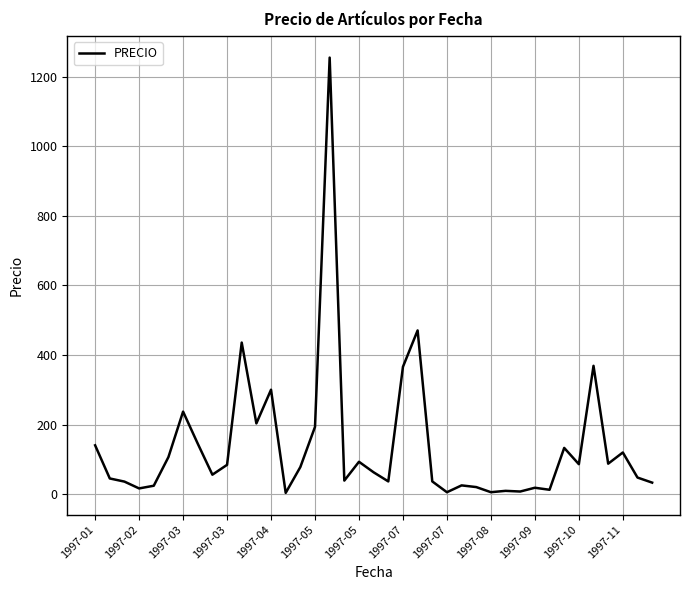

What is the sum of all values?

5444.3